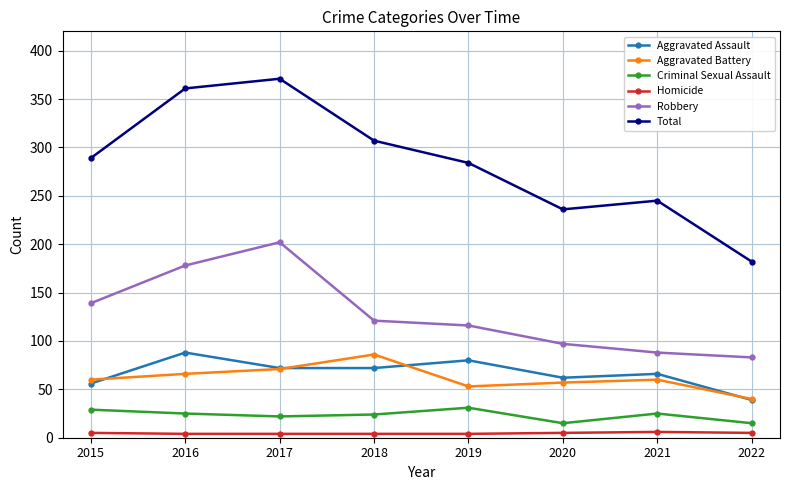

At which label does Robbery reach its peak?

2017